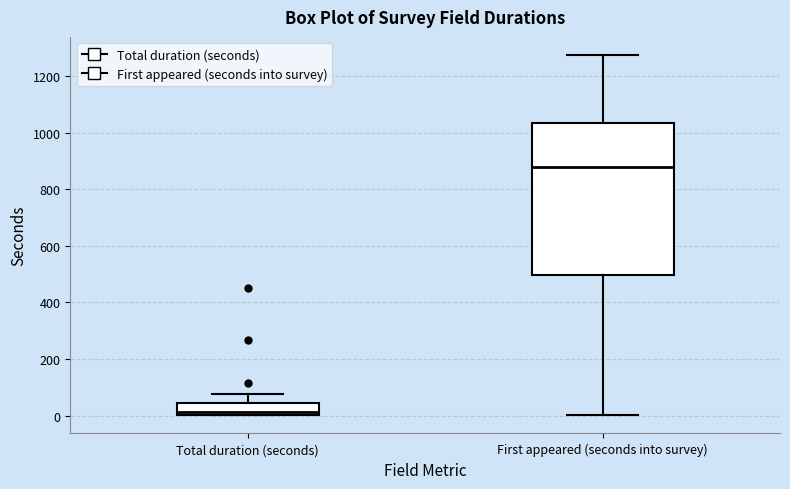

Which box has the highest median line?

First appeared (seconds into survey)